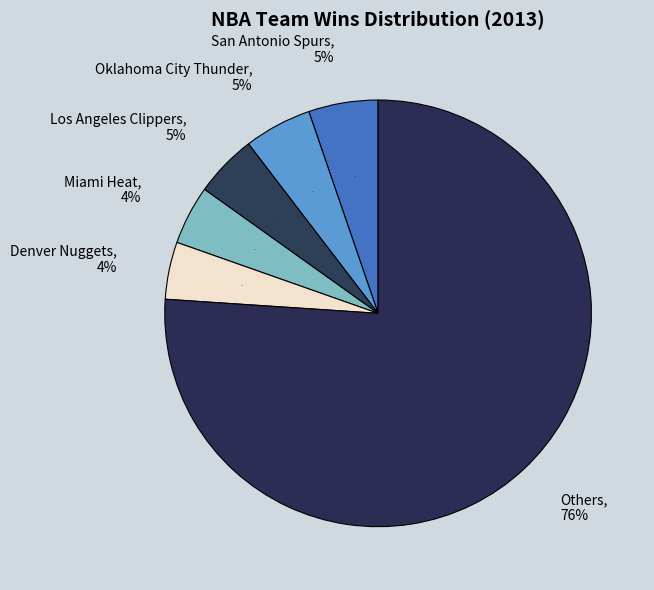

Combined, what portion of the pie is Memphis Grizzlies and New Orleans Hornets?

6.4%